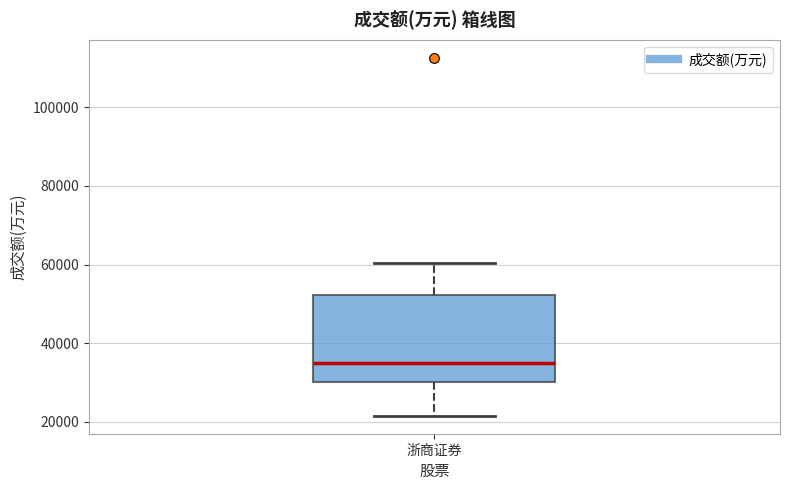

Where is the lower edge of the box for 浙商证券 on the y-axis? The values are not printed on the chart, so give them approximately, as read against the axis.

30000